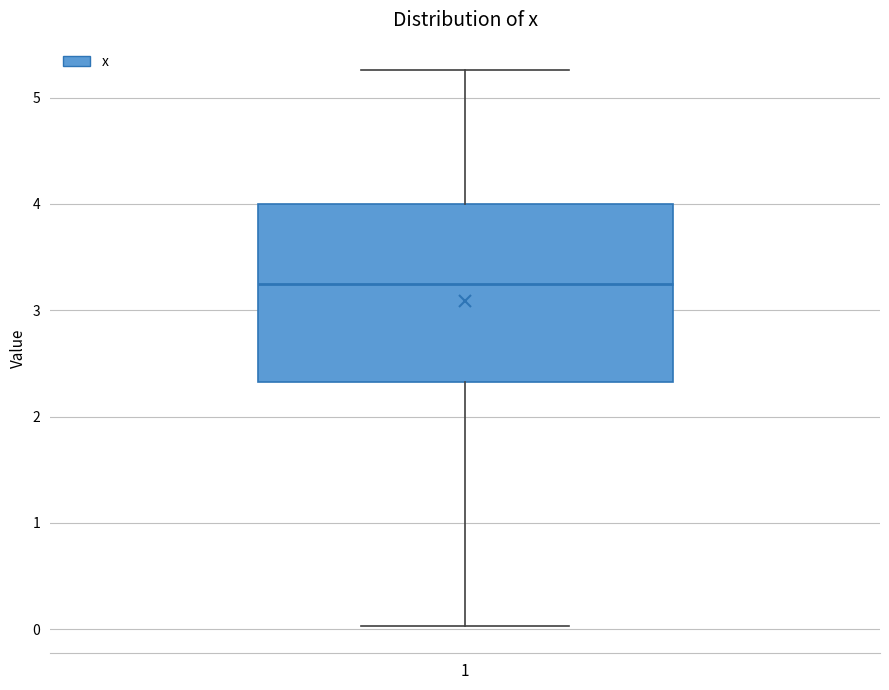

Transcribe this box plot: give where the median line is, the range the box spans, and where the two whiskers end, as read against the y-axis. The values are not printed on the chart, so give them approximately, as read against the axis.

median 3.2, box 2.3 to 4.0, whiskers 0.0 to 5.3